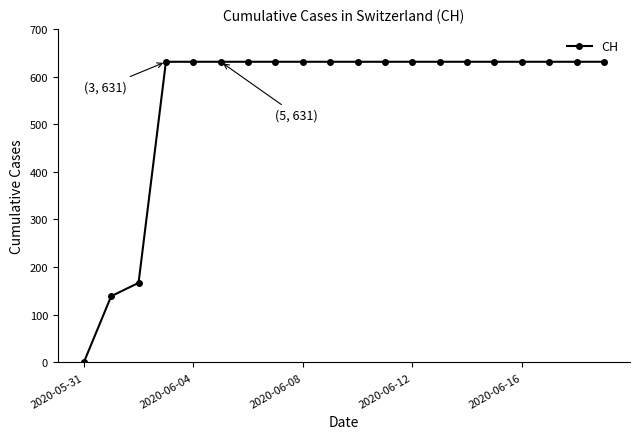

How many lines are shown in the chart?

1